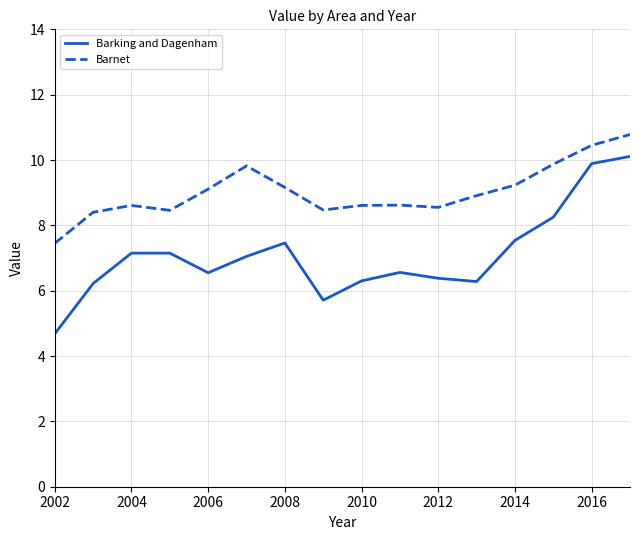

What is the lowest value of the Barnet series?

7.5